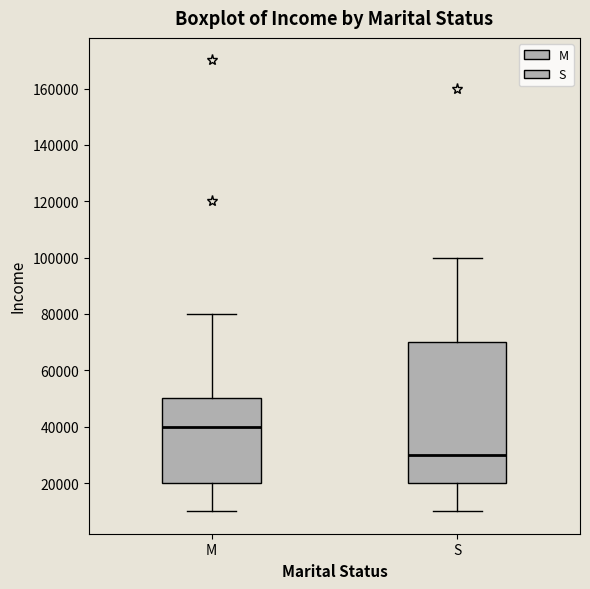

Where does the lower whisker of the box for M end on the y-axis? The values are not printed on the chart, so give them approximately, as read against the axis.

10000